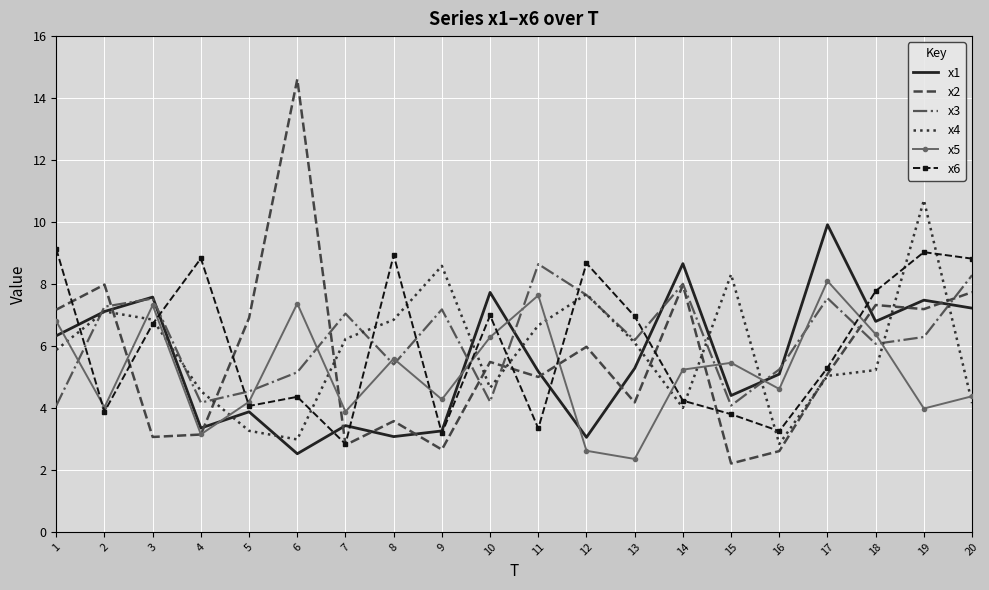

What is the difference between the highest and lowest values at 8?

5.9